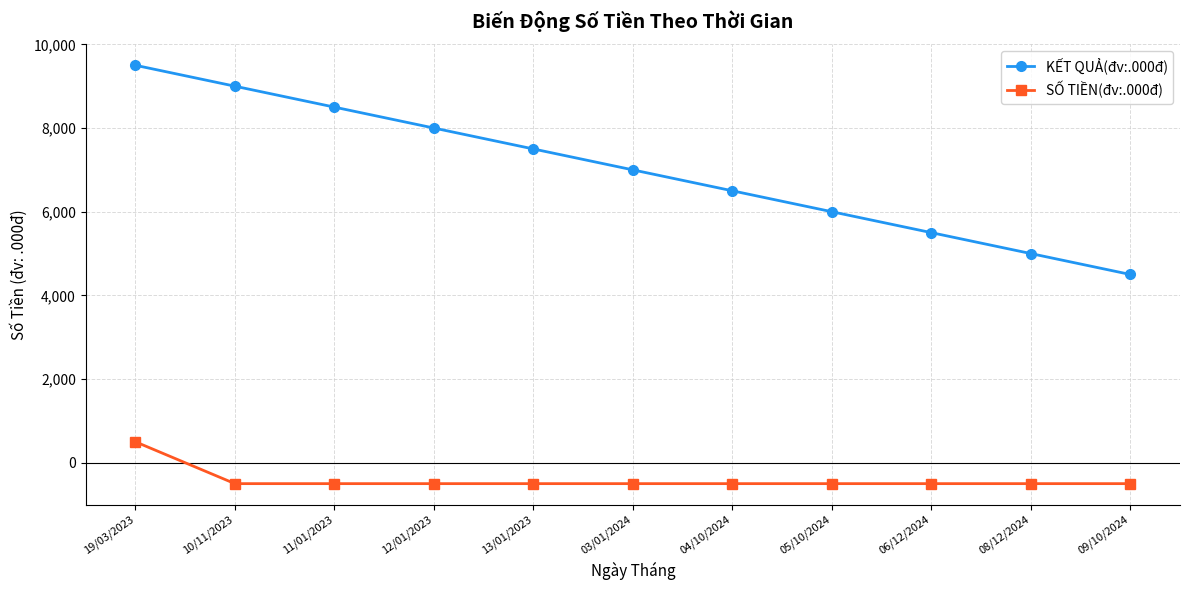

What is the difference between the maximum and second lowest values in the KẾT QUẢ(đv:.000đ) series?

4500